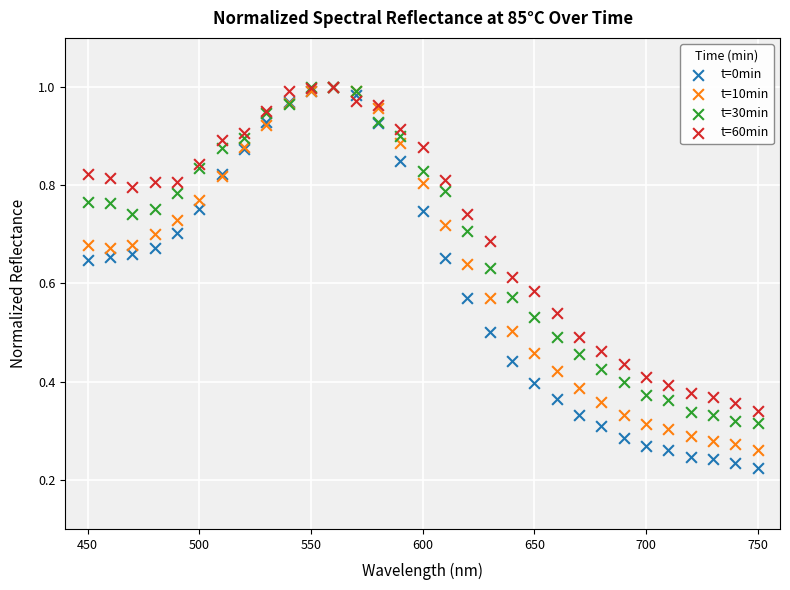

Which series reaches the minimum Y coordinate?

t=0min